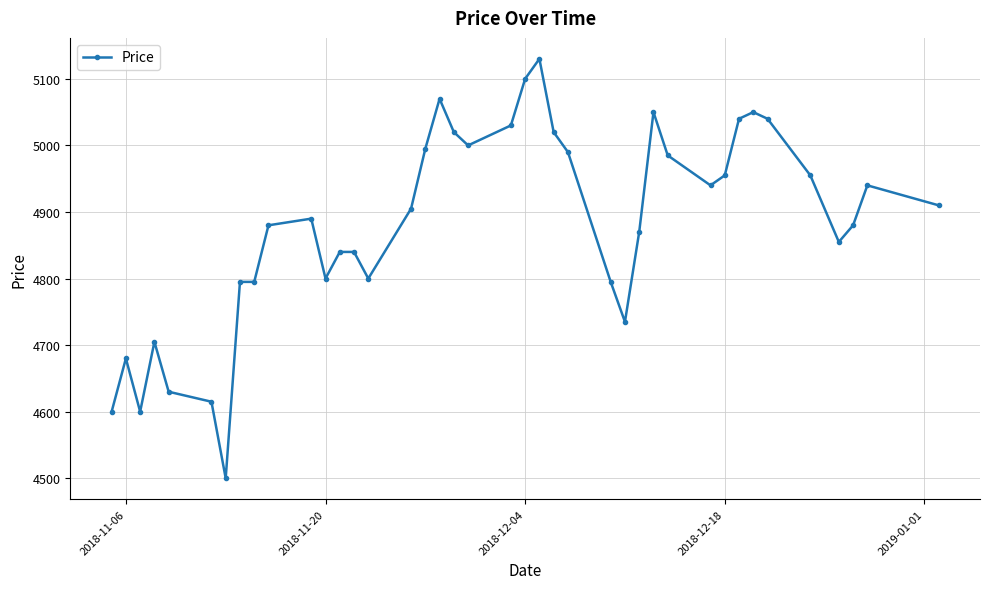

What is the greatest value displayed?

5130